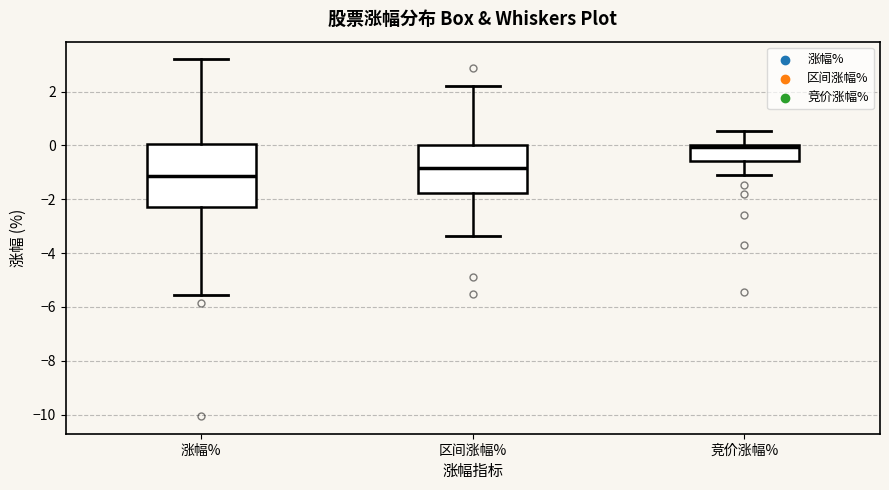

Which box's median line is the lowest?

涨幅%